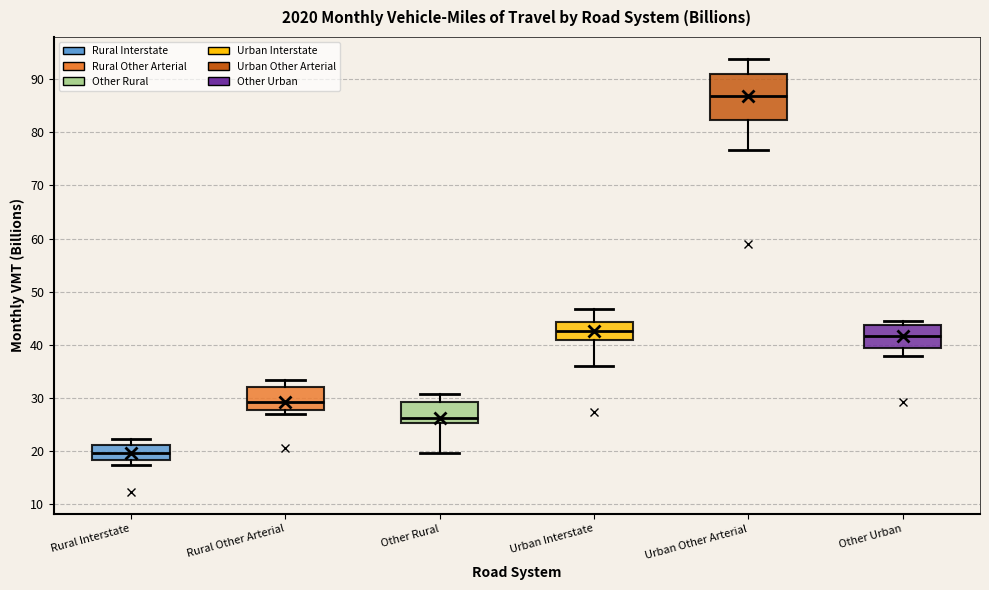

Reading left to right, read every box against the y-axis: the position of its median line, the range the box covers, and the ends of its whiskers. The values are not printed on the chart, so give them approximately, as read against the axis.

Rural Interstate: median 20, box 18 to 21, whiskers 17 to 22
Rural Other Arterial: median 29, box 28 to 32, whiskers 27 to 33
Other Rural: median 26, box 25 to 29, whiskers 20 to 31
Urban Interstate: median 43, box 41 to 44, whiskers 36 to 47
Urban Other Arterial: median 87, box 82 to 91, whiskers 77 to 94
Other Urban: median 42, box 39 to 44, whiskers 38 to 45